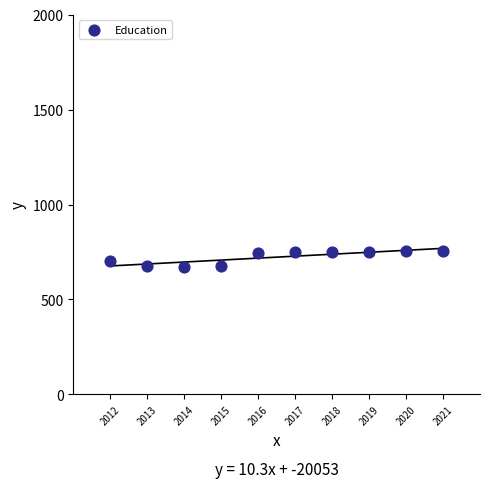

What is the average X value?

2016